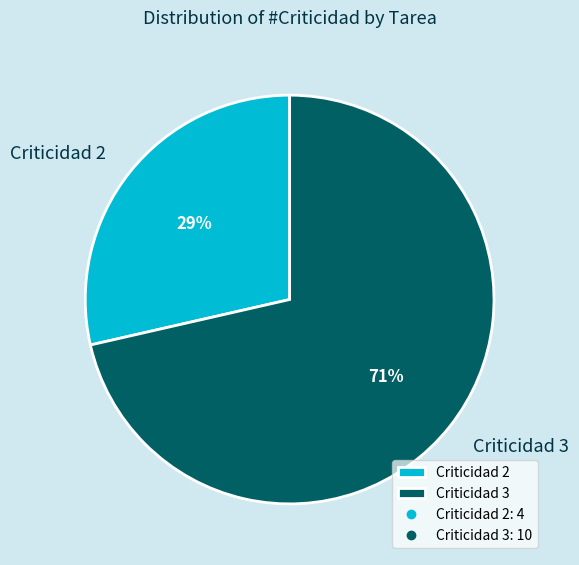

Which has a higher value, Criticidad 2 or Criticidad 3?

Criticidad 3